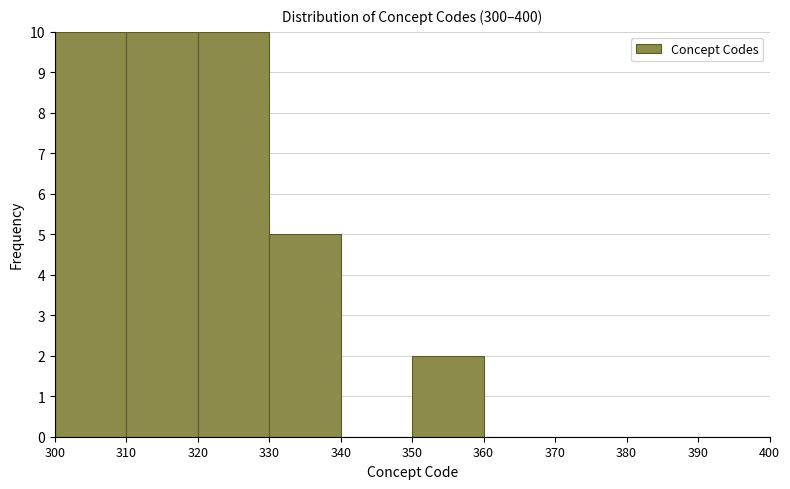

Reading left to right, list every bar in this chart as the range it spans on the x-axis followed by its height. The values are not printed on the chart, so give them approximately, as read against the axis.

300 to 310: 10
310 to 320: 10
320 to 330: 10
330 to 340: 5
340 to 350: 0
350 to 360: 2
360 to 370: 0
370 to 380: 0
380 to 390: 0
390 to 400: 0